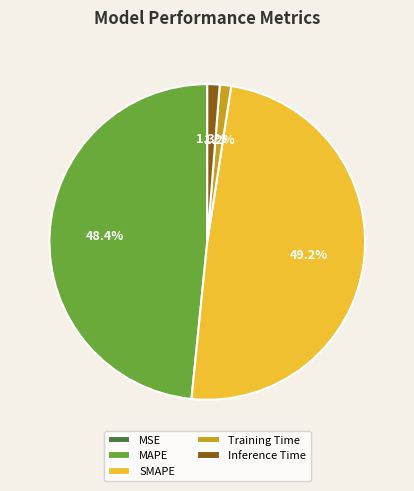

Is there a majority slice in this chart?

No